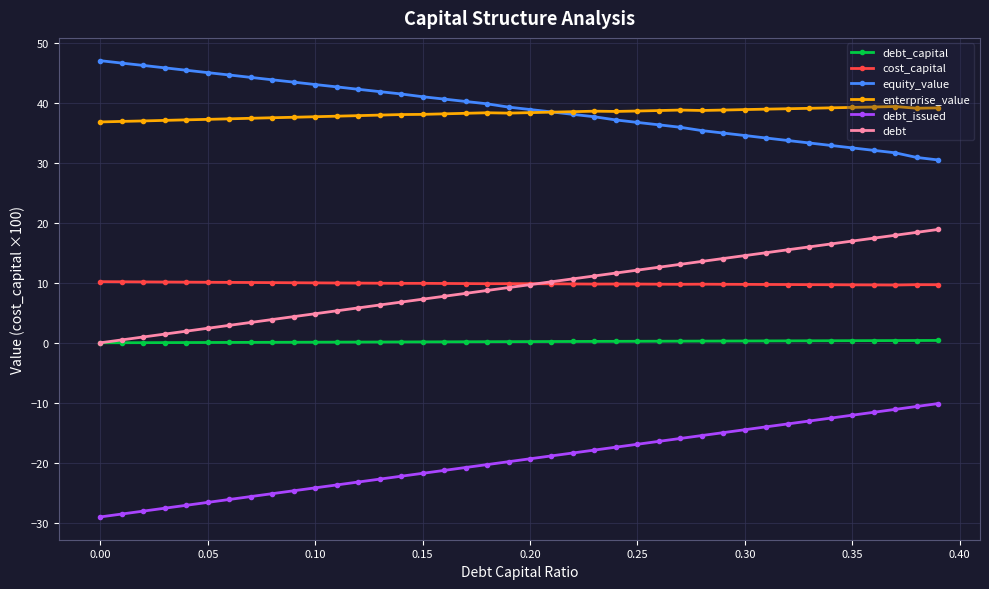

What is the minimum value shown in the chart?

-29.0